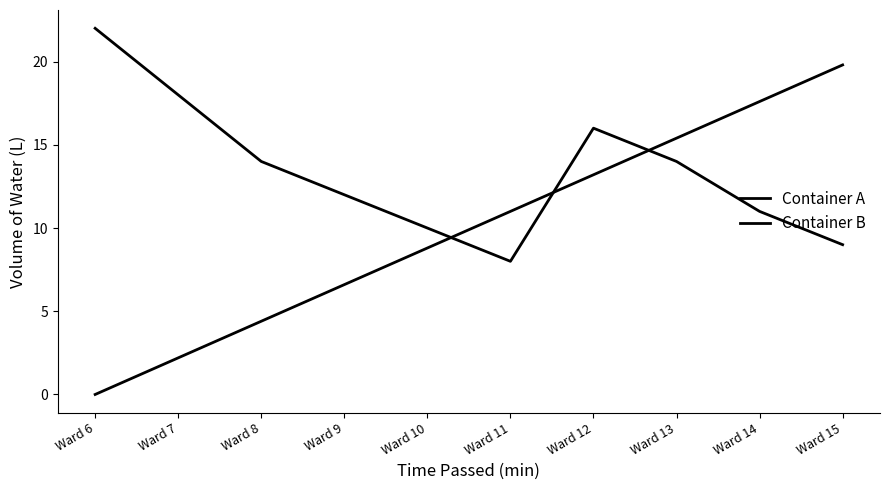

How many series are shown in this chart?

2